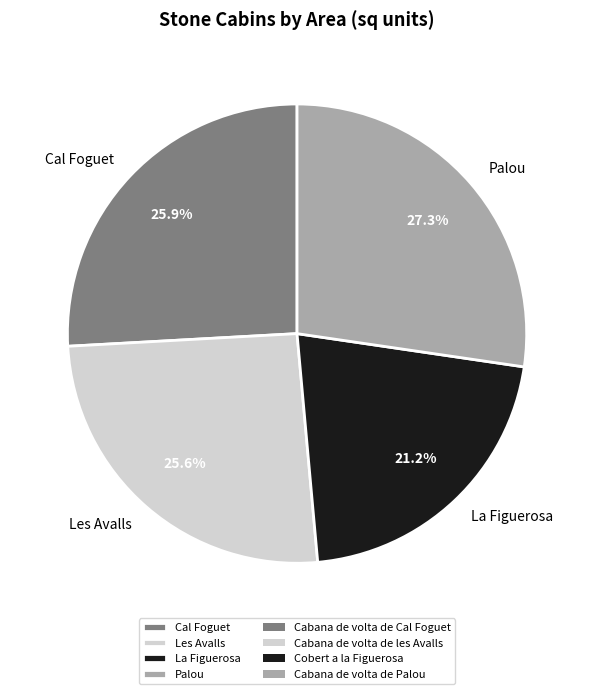

Between La Figuerosa and Palou, which is larger?

Palou